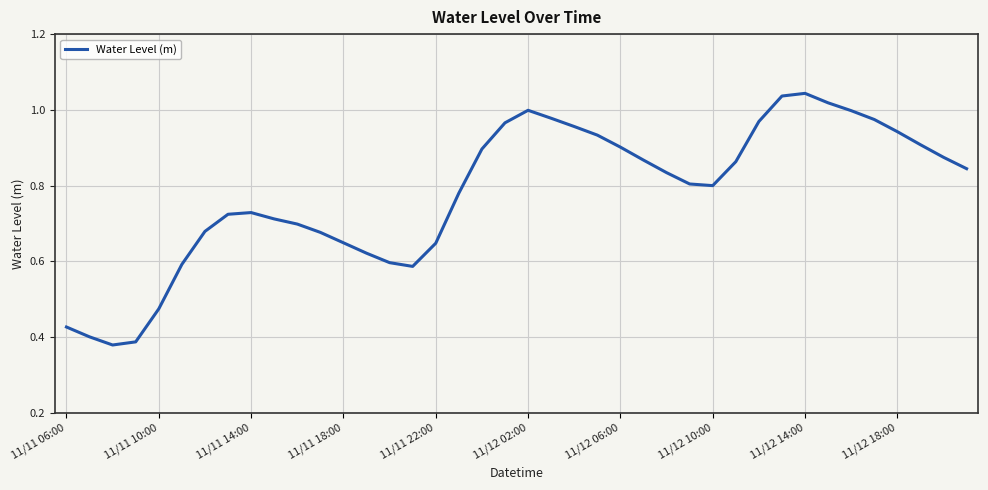

Does the chart display data point markers on the line(s)?

No